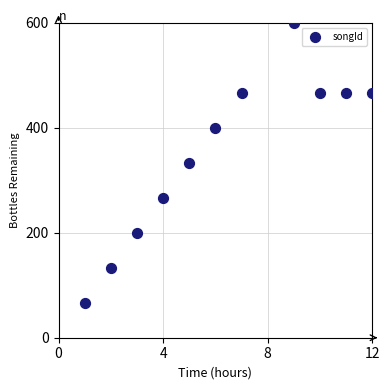

What is the average Y value?

351.5